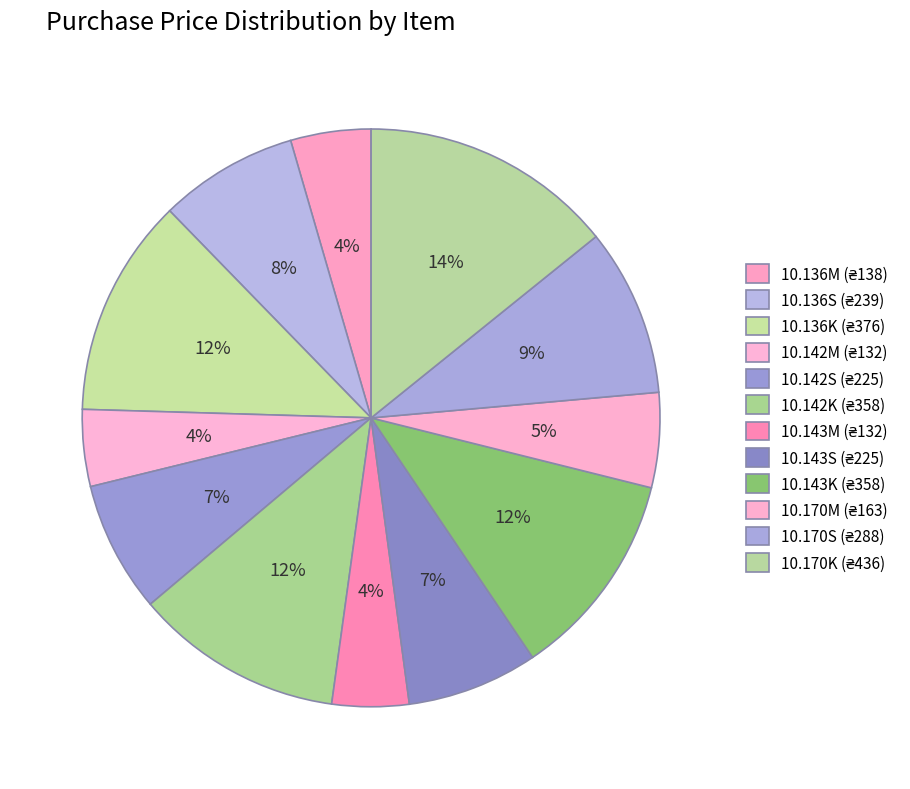

How many slices are in this pie chart?

12